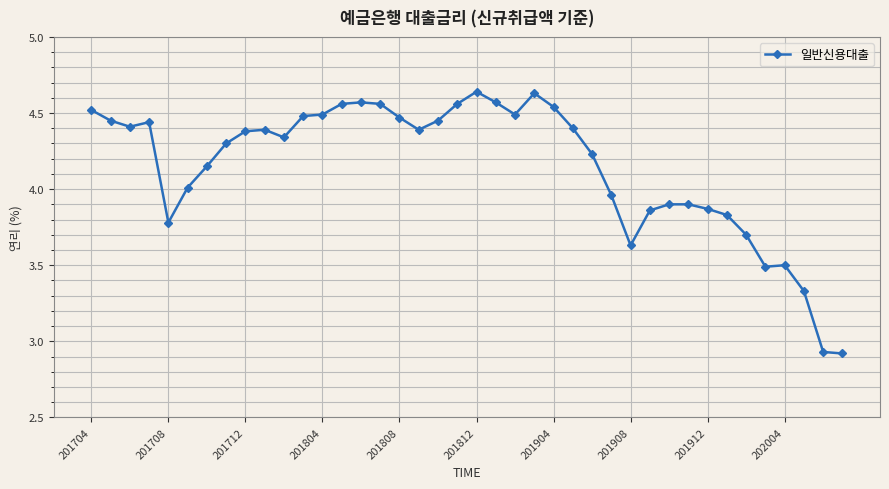

What is the difference between the second highest and second lowest values?

1.7